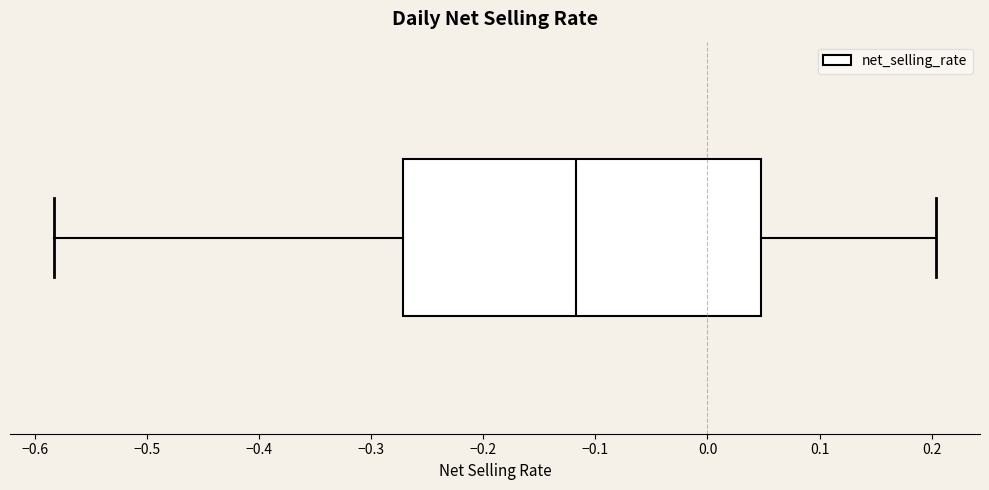

Where does the right whisker of the box end on the x-axis? The values are not printed on the chart, so give them approximately, as read against the axis.

0.20